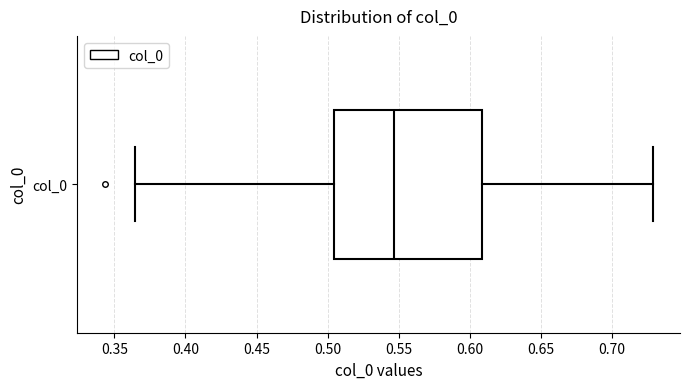

Transcribe this box plot: give where the median line is, the range the box spans, and where the two whiskers end, as read against the x-axis. The values are not printed on the chart, so give them approximately, as read against the axis.

median 0.545, box 0.505 to 0.610, whiskers 0.365 to 0.730